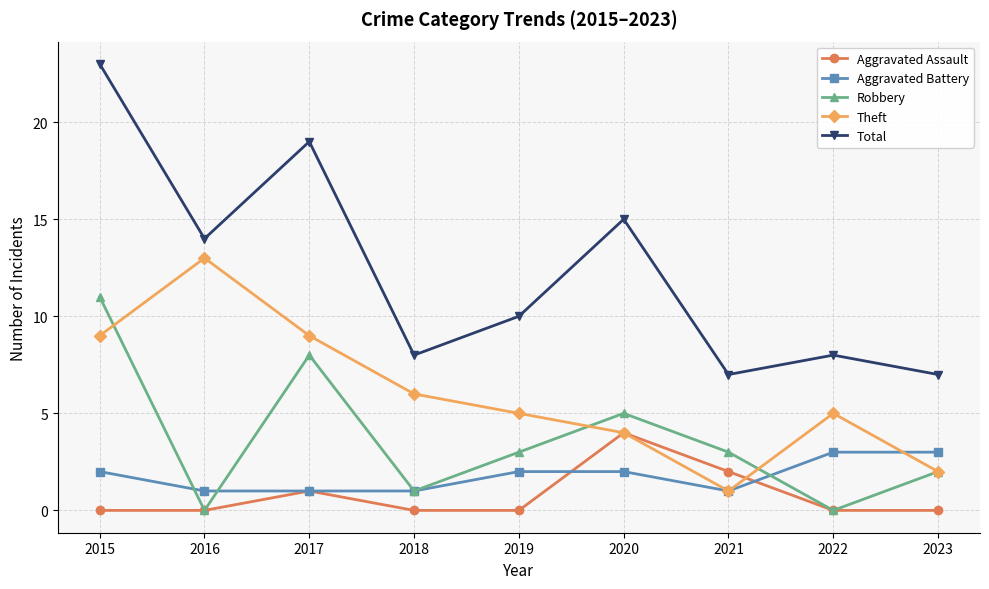

Count the number of data series in this chart.

5